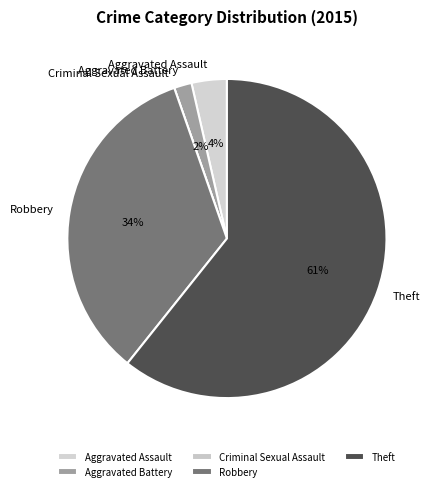

What is the largest slice in the pie chart?

Theft